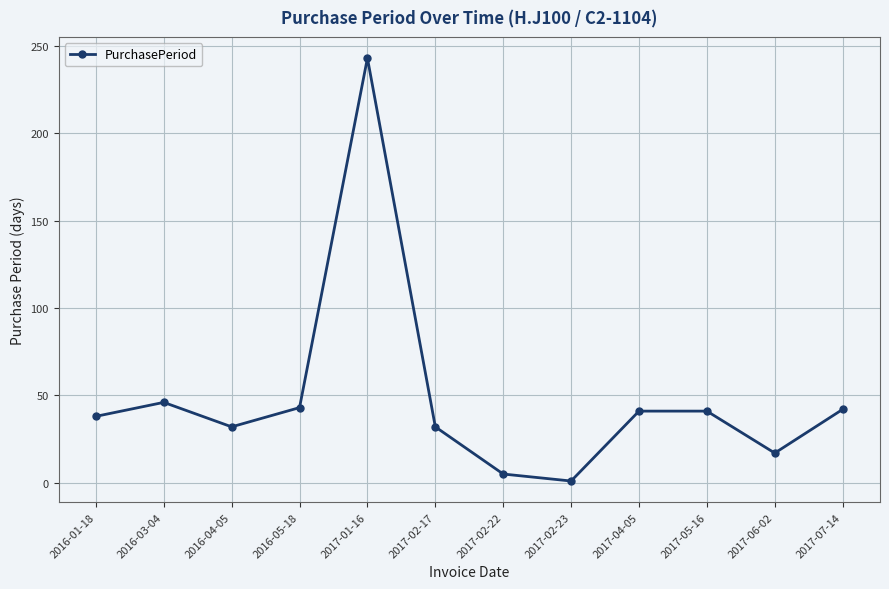

What is the label of the 11th point from the right?

2016-03-04